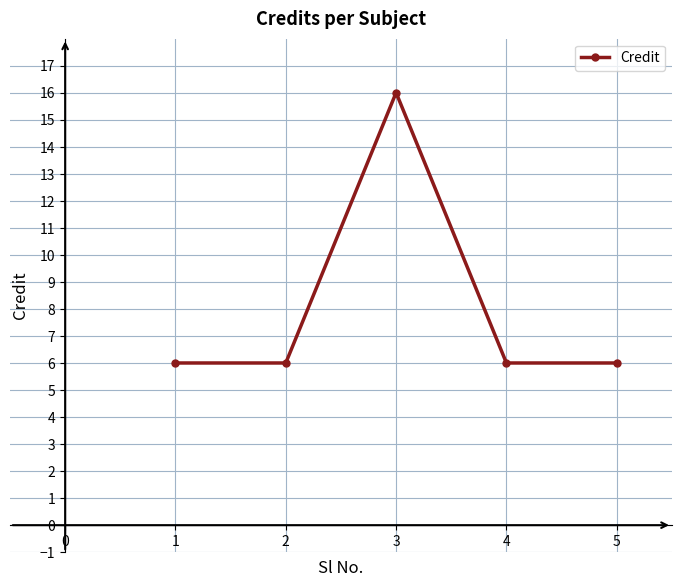

Is it true that the value at 1 is 6?

True